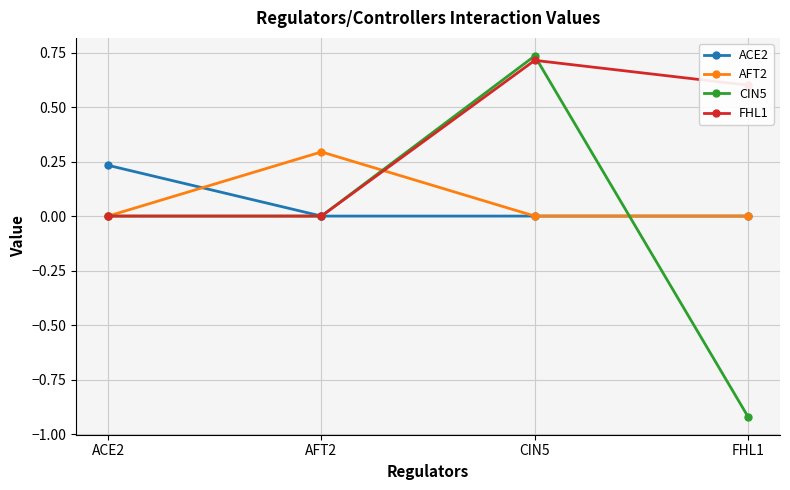

Which series has the widest spread of values?

CIN5